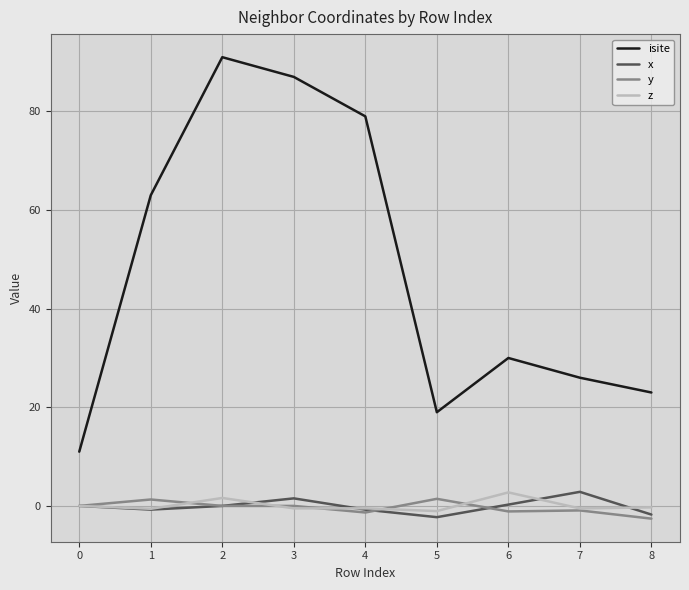

True or false: isite has a value of 11.0 at 0.

True